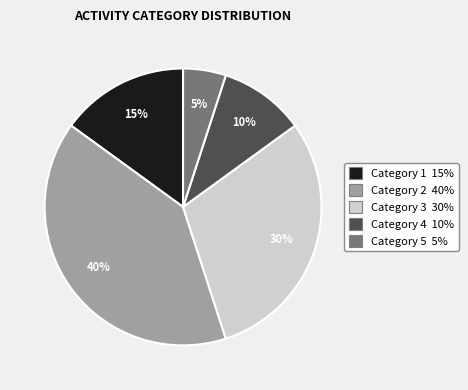

Count the number of slices in the pie.

5